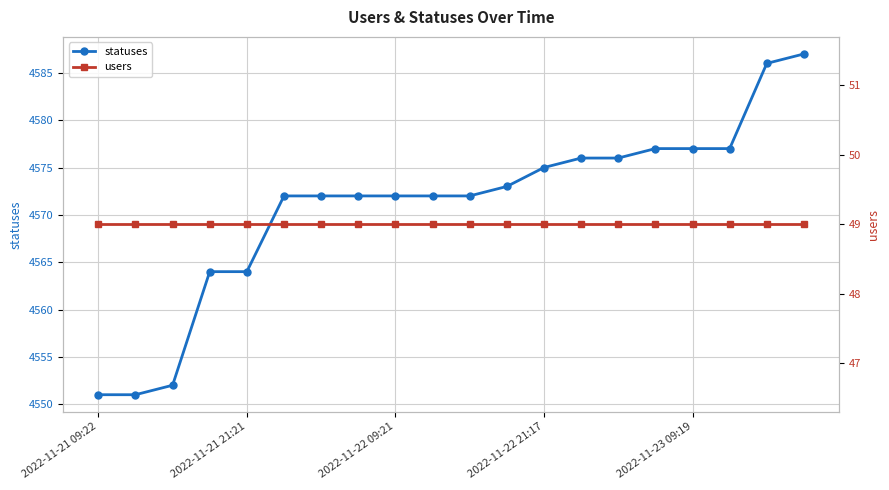

Rank the series by their maximum value, from highest to lowest.

statuses, users